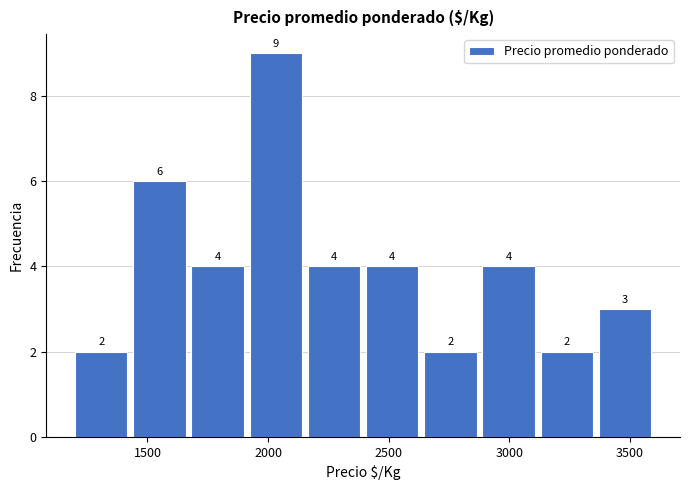

Reading left to right, list every bar in this chart as the range it spans on the x-axis followed by its height. The bar edges are not printed on the chart, so give them approximately, as read against the axis.

1200 to 1450: 2
1450 to 1650: 6
1650 to 1900: 4
1900 to 2150: 9
2150 to 2400: 4
2400 to 2650: 4
2650 to 2900: 2
2900 to 3100: 4
3100 to 3350: 2
3350 to 3600: 3